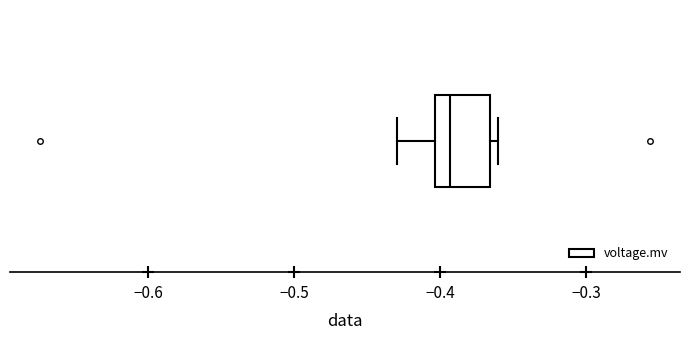

Where is the right edge of the box on the x-axis? The values are not printed on the chart, so give them approximately, as read against the axis.

-0.37